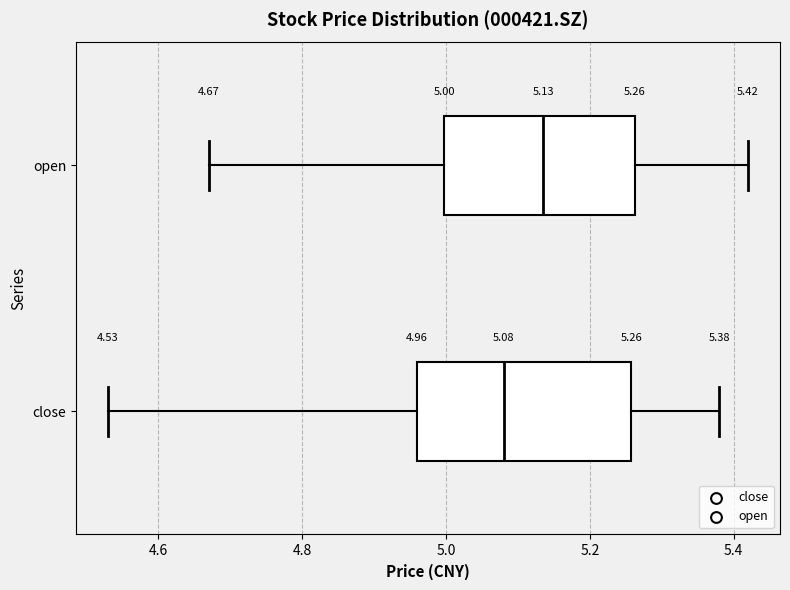

Which box has the furthest to the right median line?

open